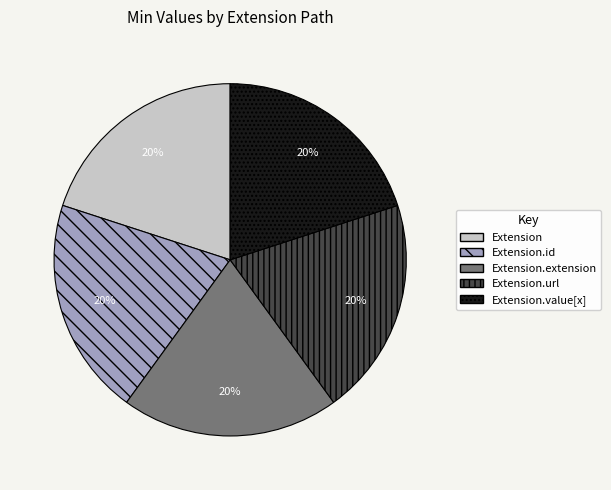

Does any single category account for the majority?

No